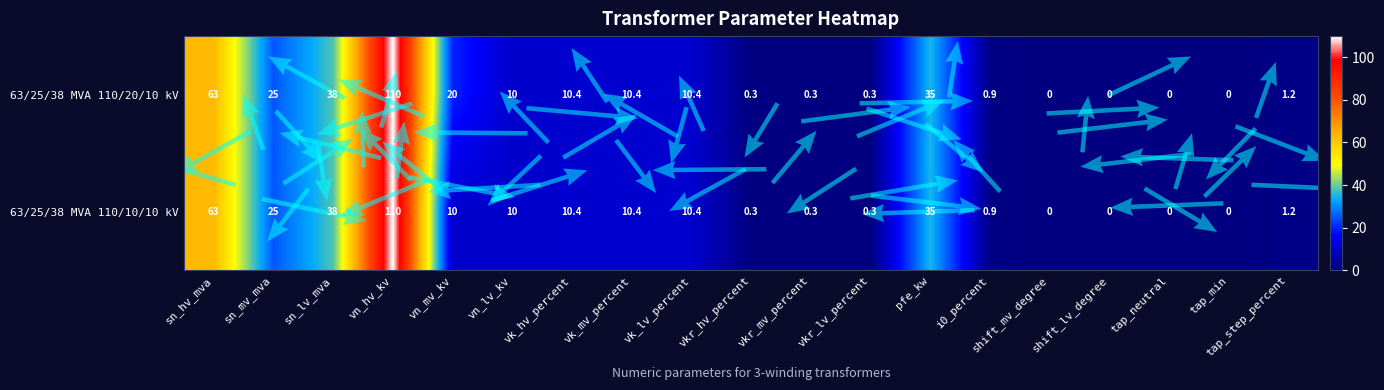

At how many categories does at least one series exceed 27?

4